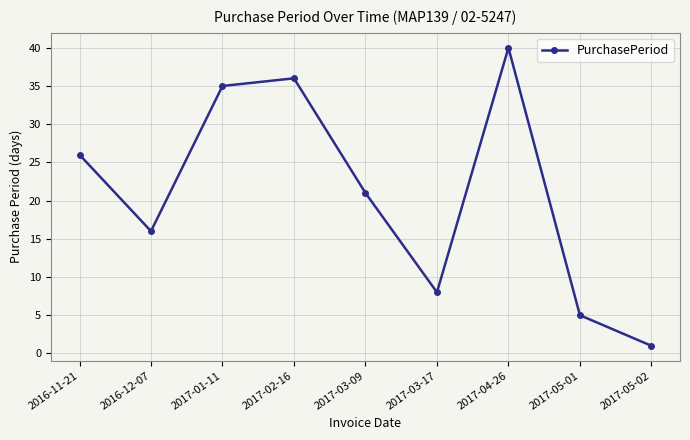

What is the label of the 8th point from the left?

2017-05-01